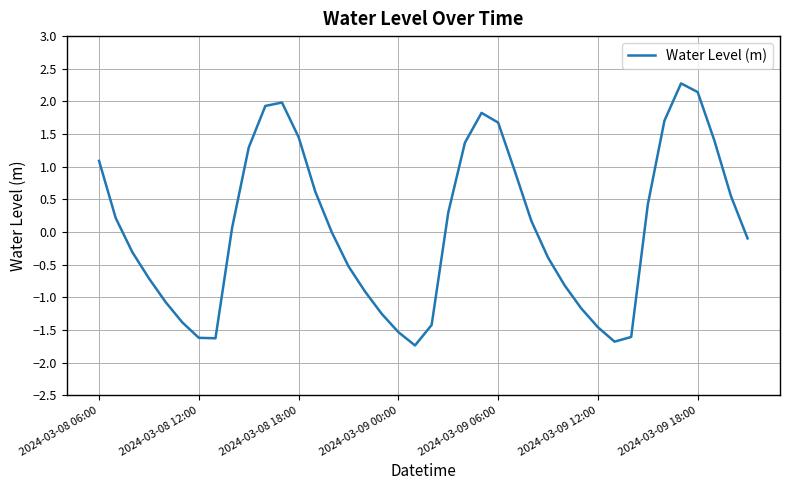

What is the difference between the maximum and minimum values?

4.0